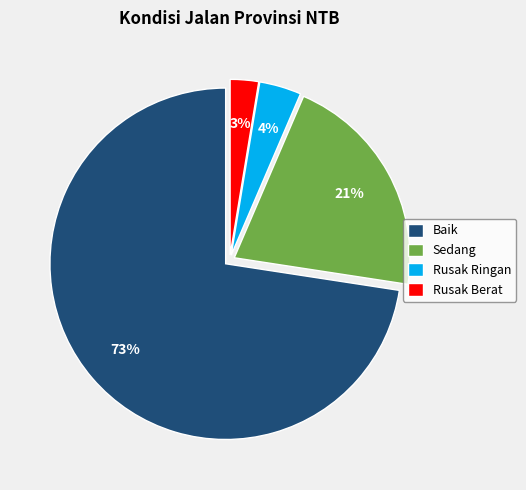

Which has a higher value, Rusak Berat or Rusak Ringan?

Rusak Ringan